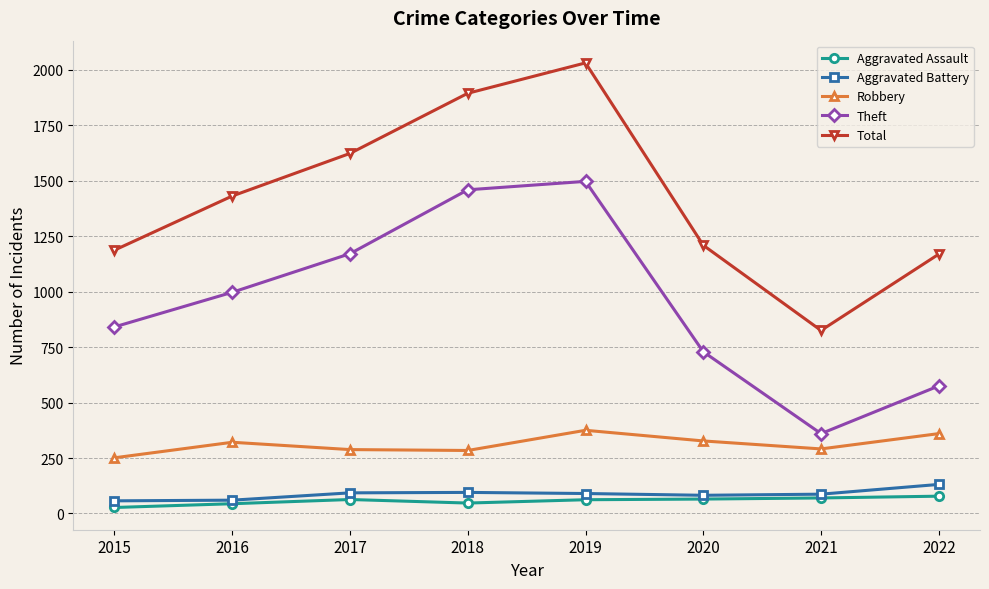

What is the total value across all series at 2018?

3779